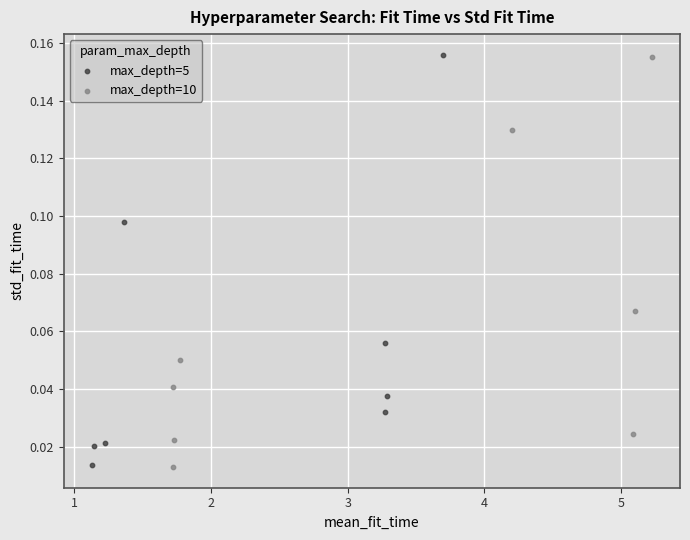

What are all the series names shown in the legend?

max_depth=5, max_depth=10